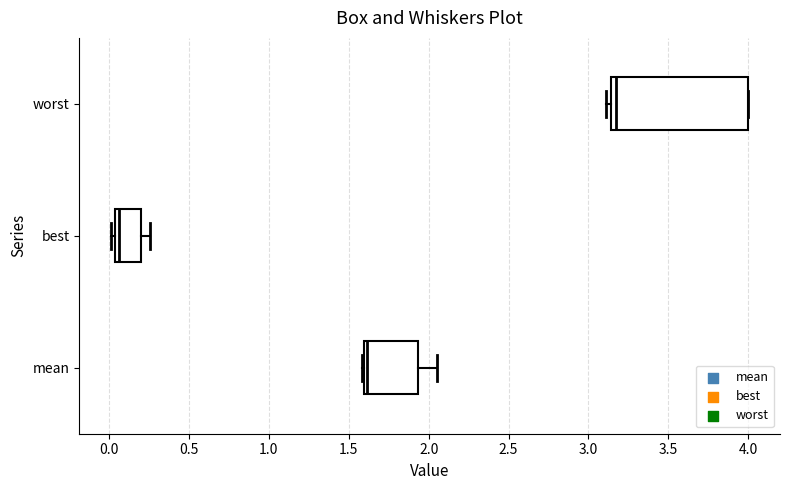

Which box has the furthest to the left median line?

best